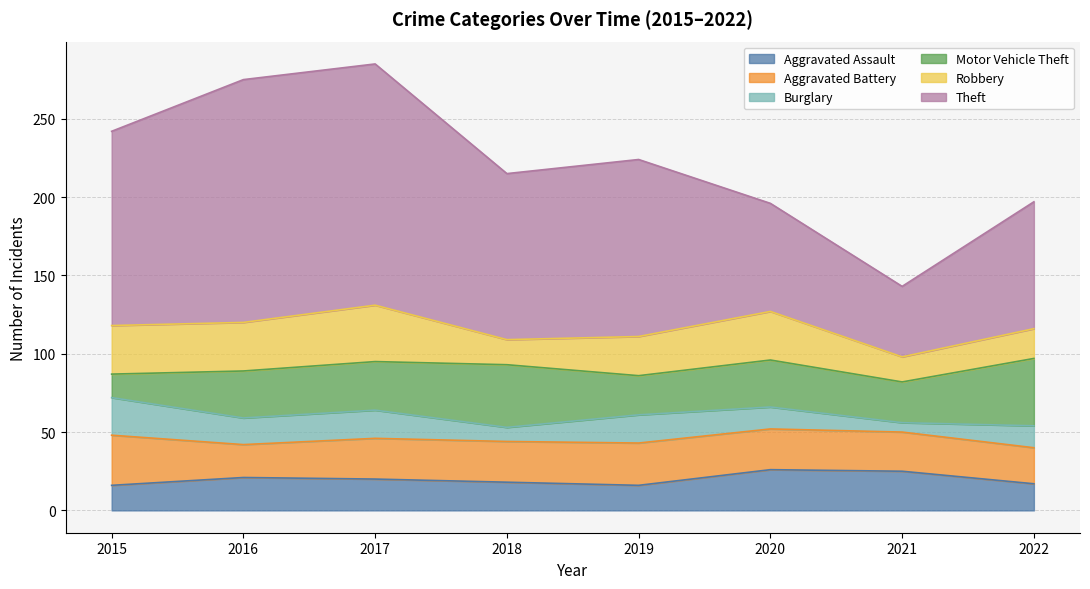

Which series has the widest spread of values?

Theft